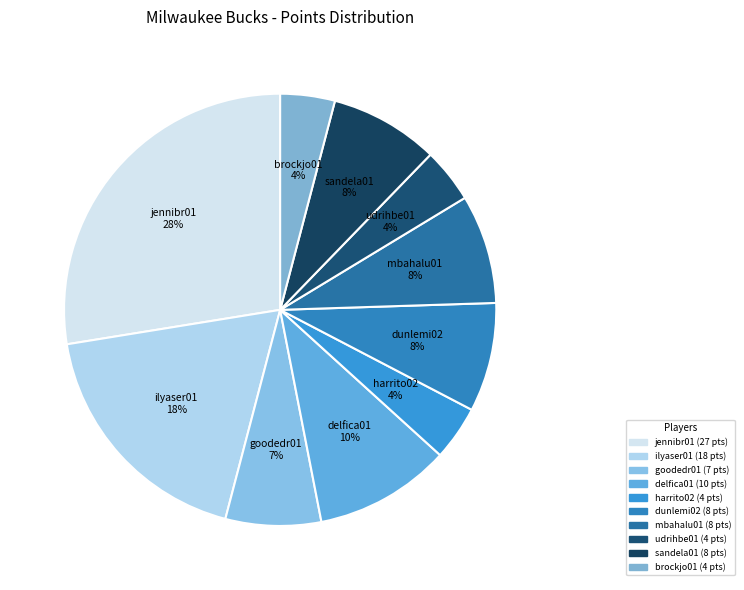

To the nearest percent, what is the difference between the goodedr01 and brockjo01 slice percentages?

3%